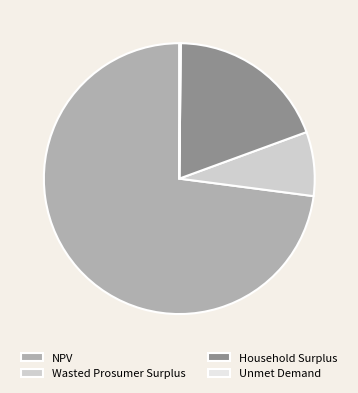

True or false: Wasted Prosumer Surplus accounts for 8% of the total.

True